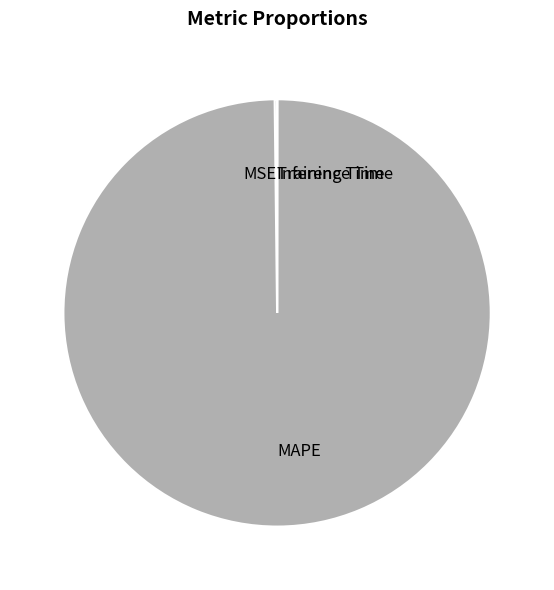

Is there any slice that represents more than half of the pie?

Yes